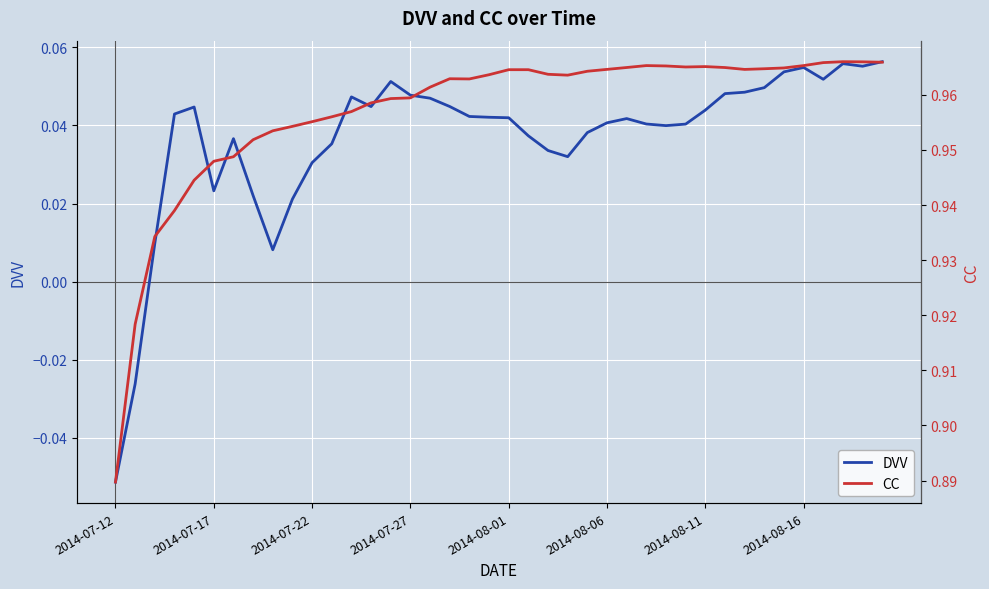

True or false: CC and DVV intersect in this chart.

False